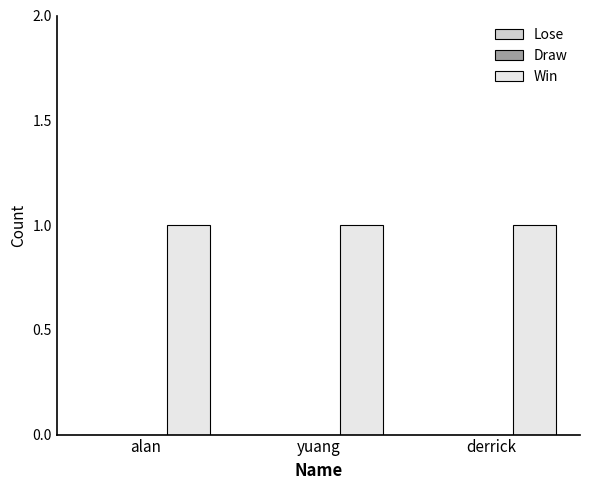

How many bars are there in each group?

3